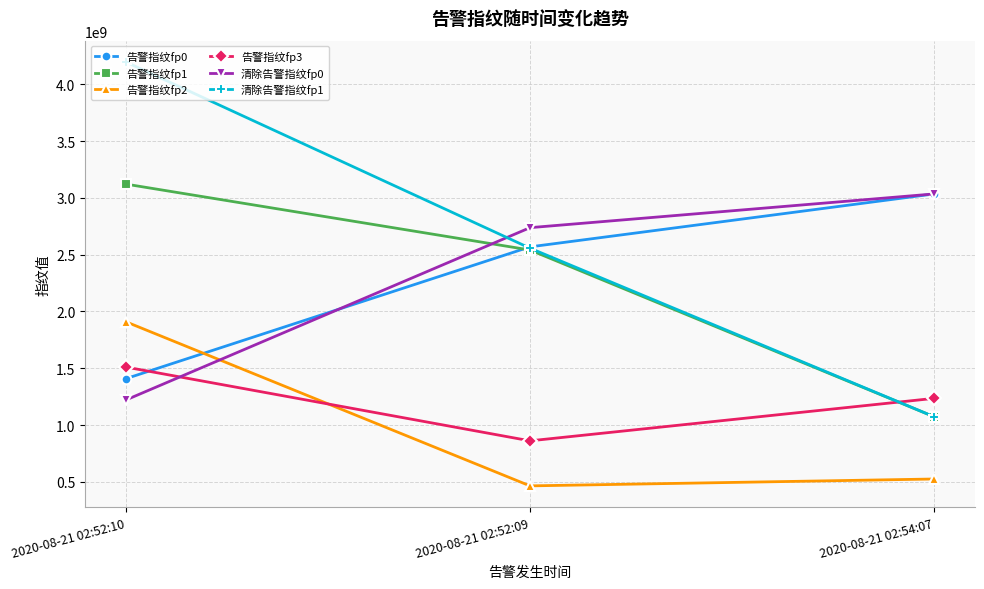

Which series has the widest spread of values?

清除告警指纹fp1